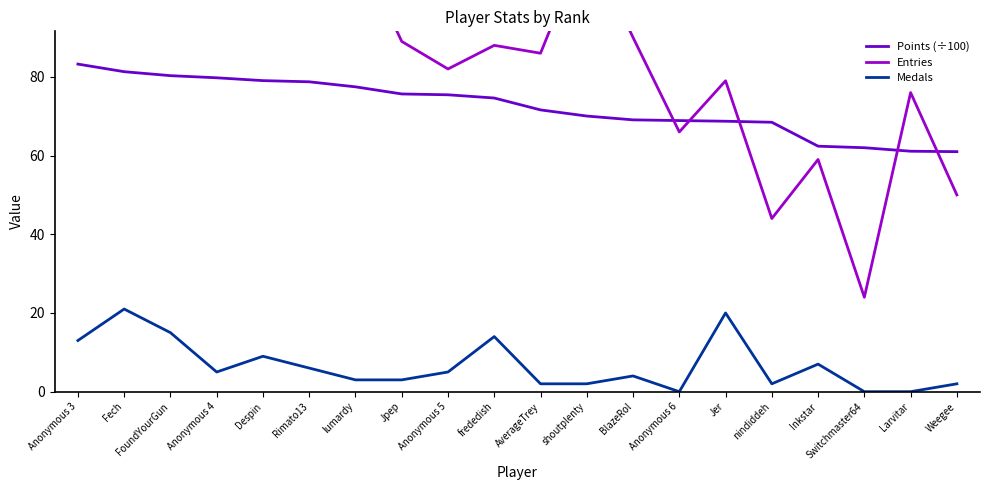

True or false: Medals and Points (÷100) cross at least once.

False